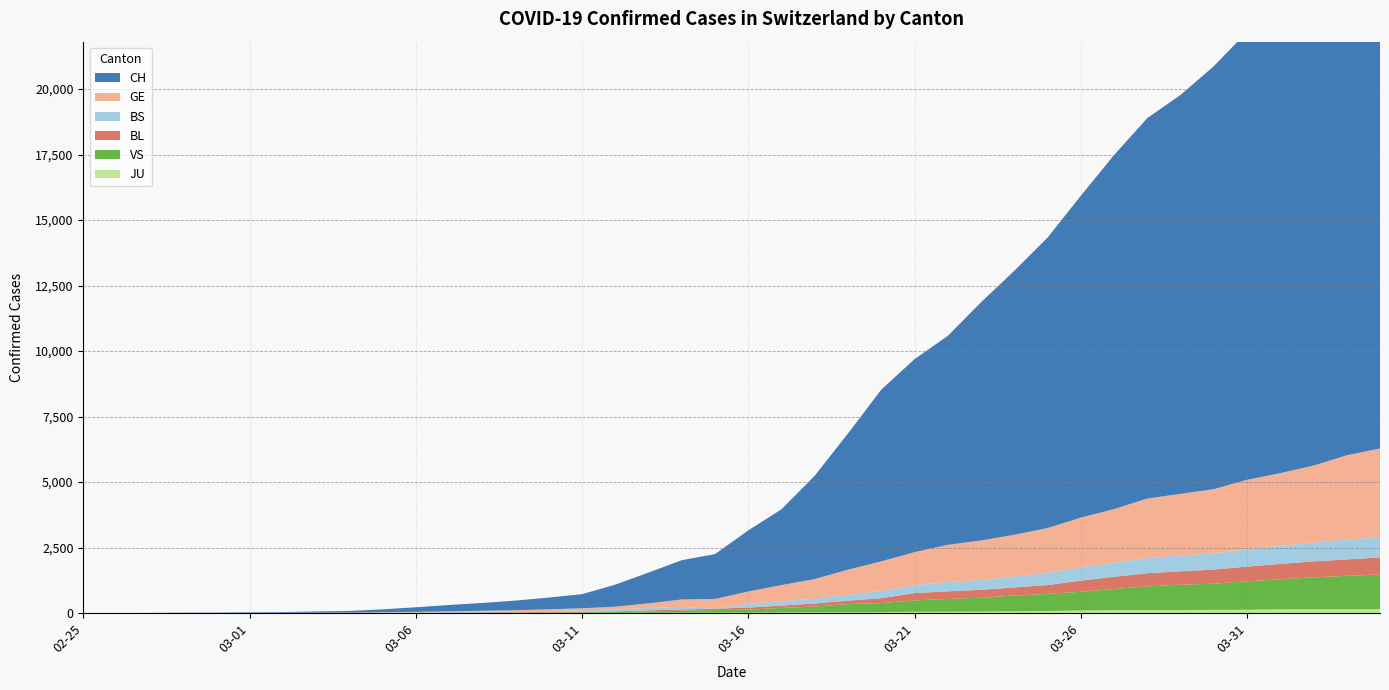

Reading left to right, extract all data points from this chart.

CH: 1	2	4	11	14	20	26	46	63	109	175	243	298	368	447	540	839	1176	1500	1713	2332	2892	3947	5199	6555	7368	7975	9094	10075	11087	12285	13512	14521	15228	16141	17098	18069	19133	20141	20773
GE: 0	1	1	3	5	7	7	9	9	13	17	26	35	44	68	79	108	173	282	372	472	619	751	961	1136	1262	1417	1509	1598	1708	1902	2051	2277	2349	2450	2657	2775	2938	3220	3384
BS: 0	0	1	1	1	1	1	3	3	8	15	21	24	28	33	49	73	92	100	0	144	165	182	222	272	299	358	376	414	466	505	534	573	609	621	657	691	718	758	771
BL: 0	0	0	1	2	2	2	2	2	6	6	15	19	20	22	26	26	42	47	54	76	89	116	134	184	282	289	302	306	341	422	466	502	511	539	561	588	610	625	656
VS: 0	0	0	1	1	0	3	3	4	5	6	0	7	12	17	22	30	53	76	98	116	173	225	311	346	433	490	527	606	651	715	808	902	964	1000	1085	1145	1218	1273	1319
JU: 0	0	0	0	0	0	0	1	1	2	3	4	4	5	6	6	9	10	15	16	17	24	26	31	37	49	51	57	66	78	99	112	118	118	122	127	144	145	149	153